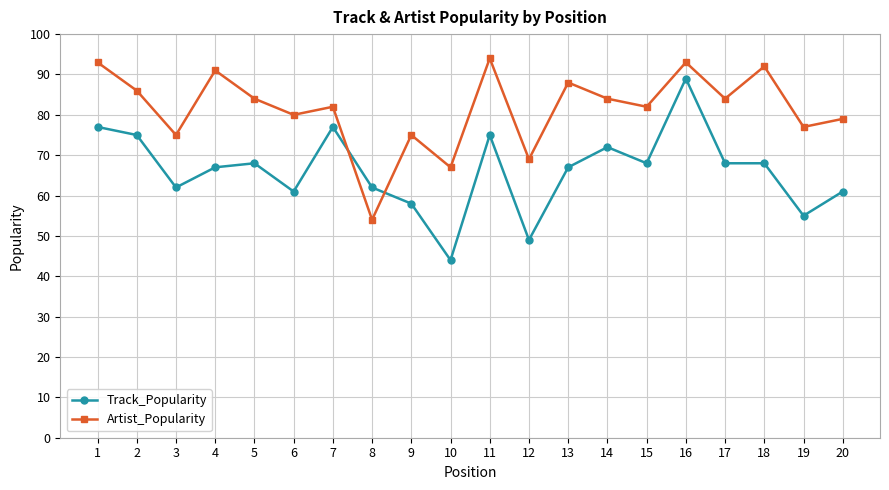

The value of Track_Popularity at 5 is 68. True or false?

True